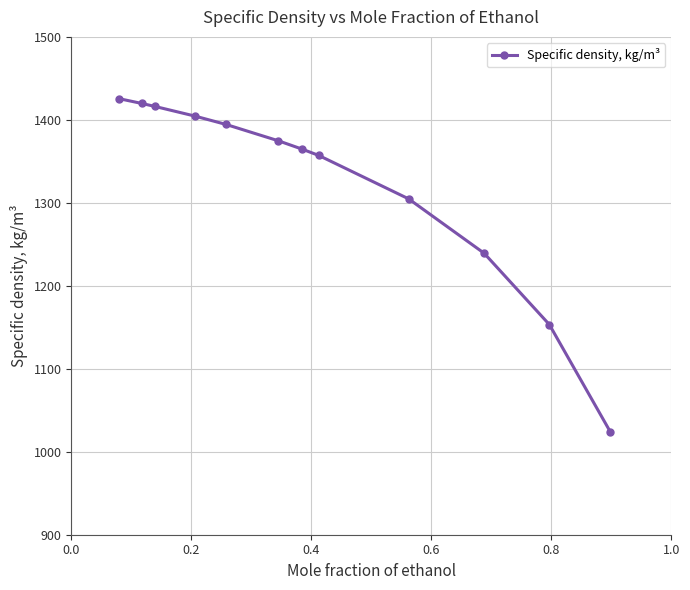

What is the sum of all values?

15878.9